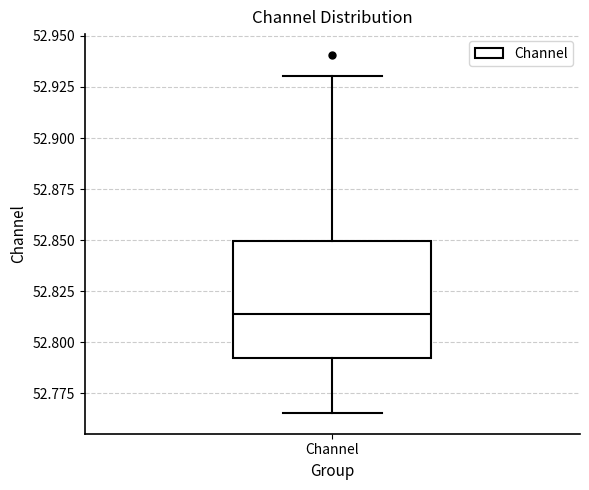

Where does the lower whisker of the box for Channel end on the y-axis? The values are not printed on the chart, so give them approximately, as read against the axis.

52.765